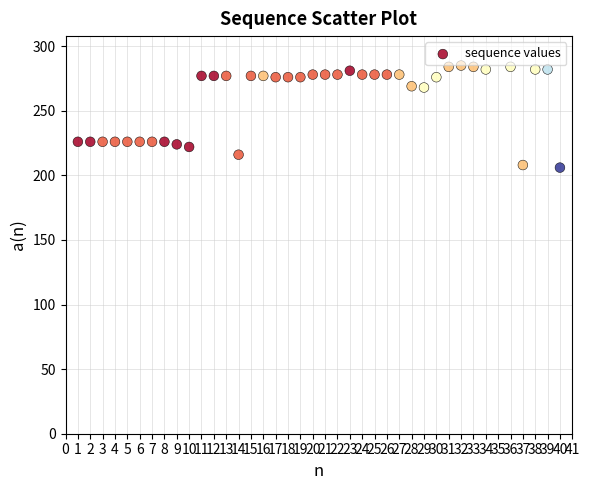

What is the range of X values (max minus min)?

39